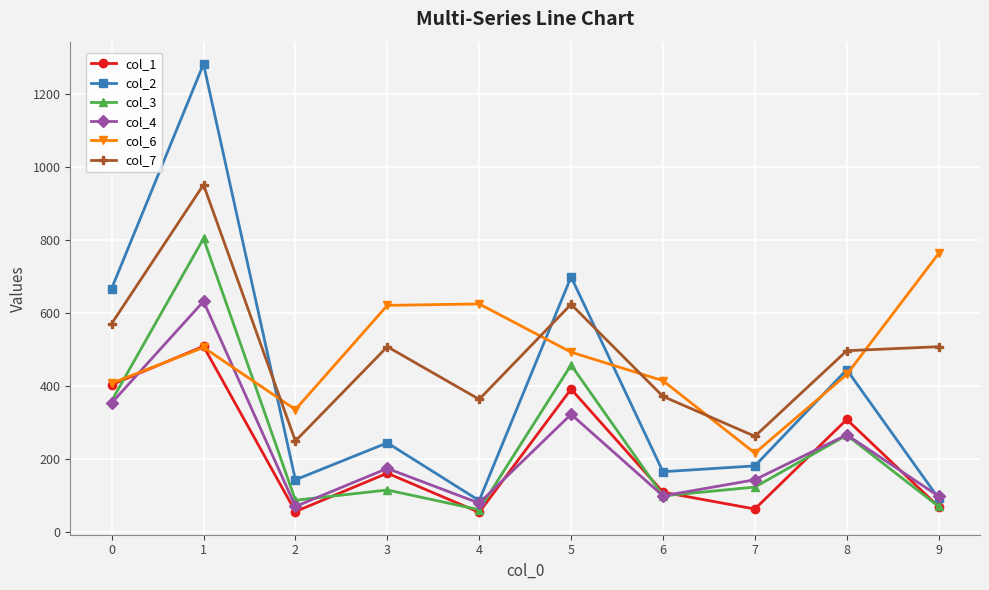

What is the value of the col_4 point at the 5th from the left?

80